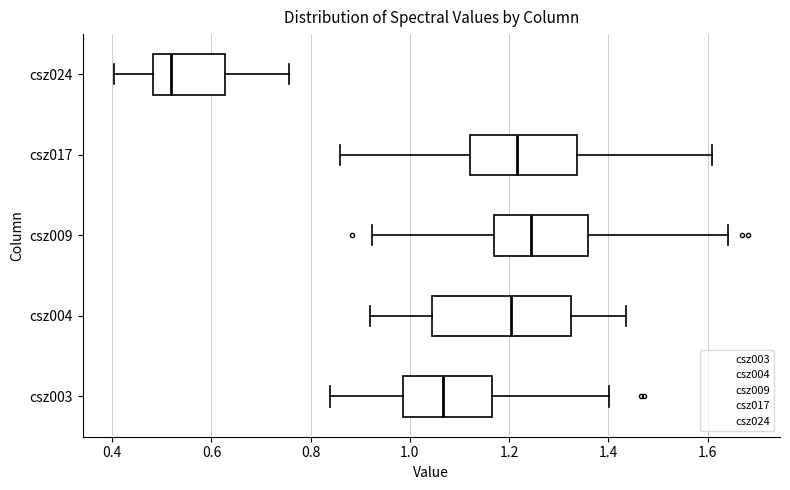

Where does the left whisker of the box for csz003 end on the x-axis? The values are not printed on the chart, so give them approximately, as read against the axis.

0.84